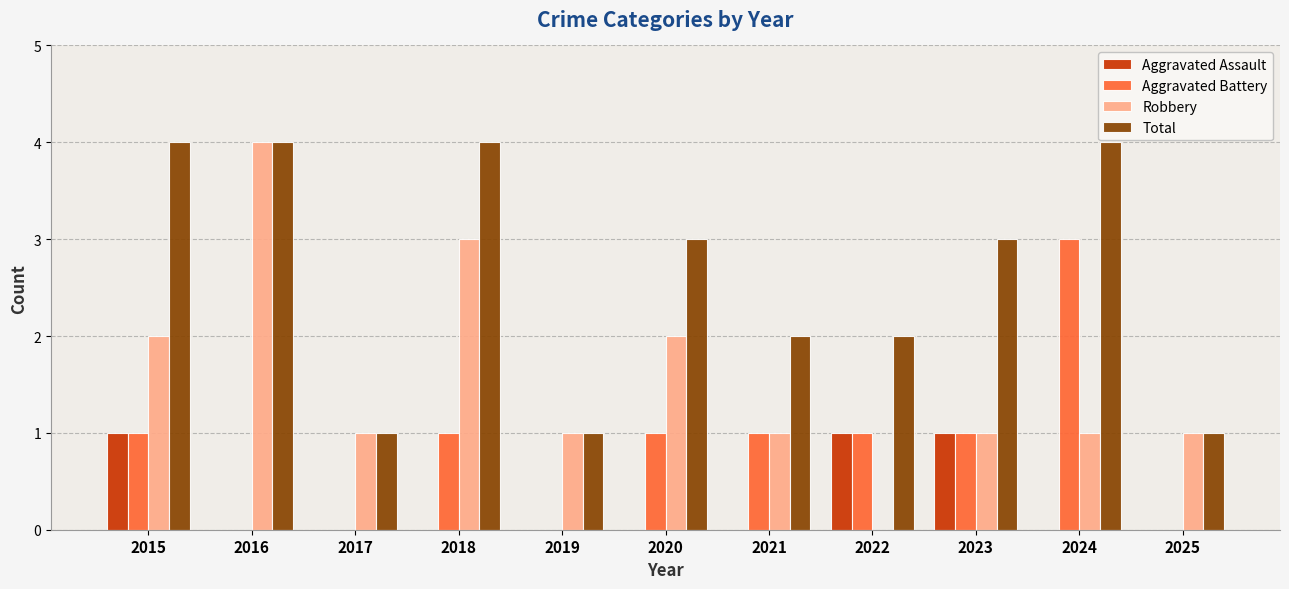

What are all the series names shown in the legend?

Aggravated Assault, Aggravated Battery, Robbery, Total